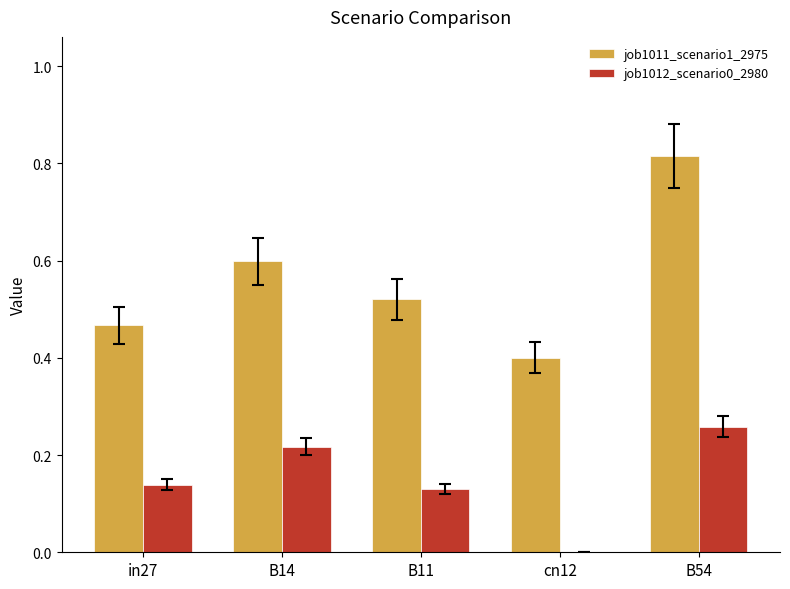

At which category does the chart reach its peak across all series?

B54